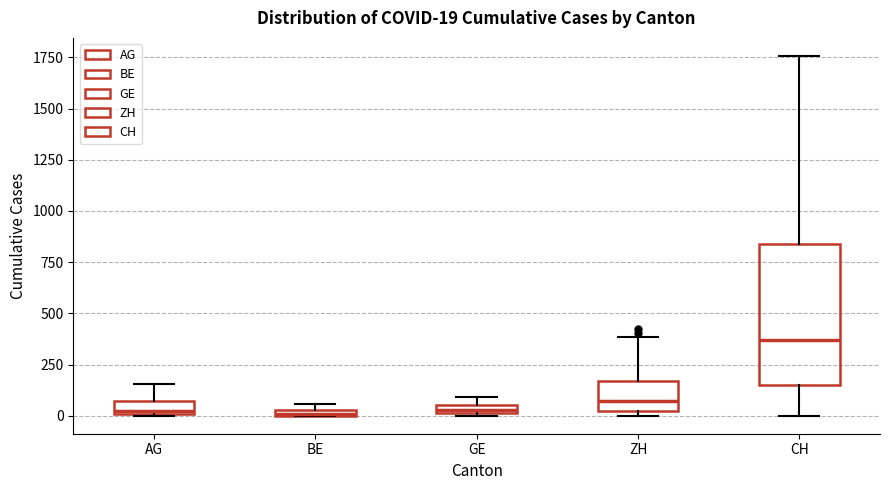

Which box is the tallest, from its lower edge to its upper edge?

CH